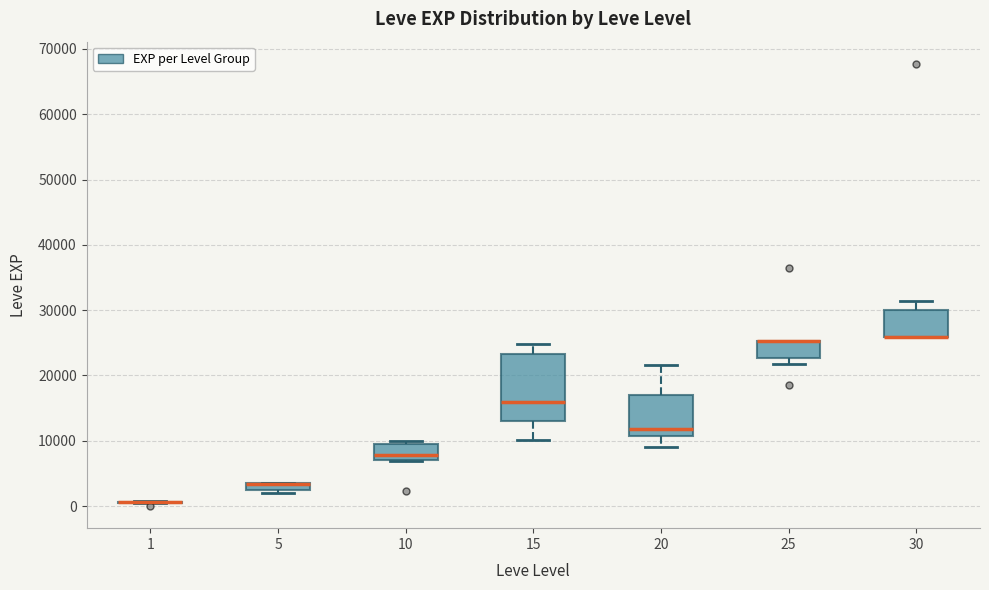

Comparing the boxes themselves (not the whiskers), which one is the tallest?

15